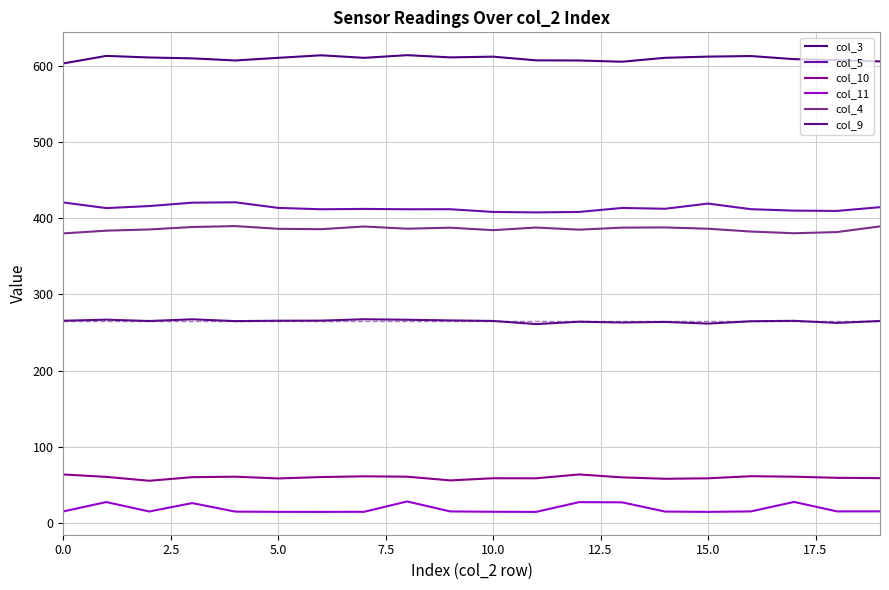

Which series has the widest spread of values?

col_11